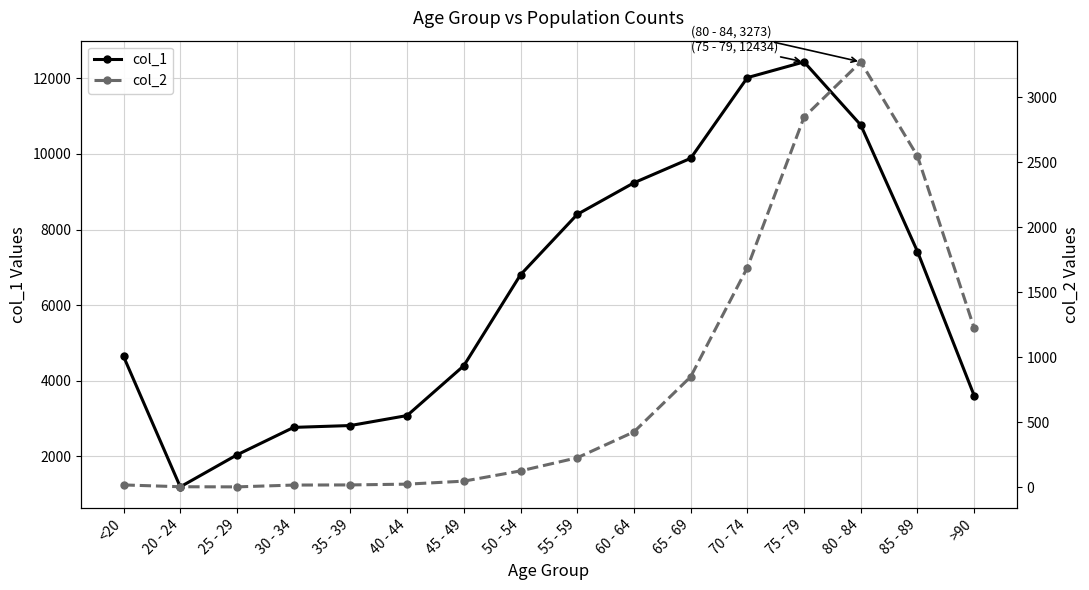

What is the sum of the col_1 values at 75 - 79 and 35 - 39?

15248